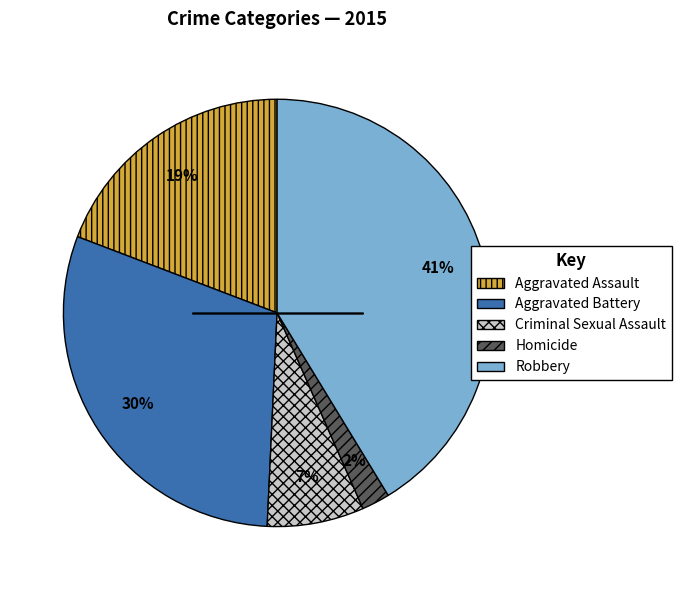

Is the sum of Aggravated Battery and Robbery greater than half?

Yes